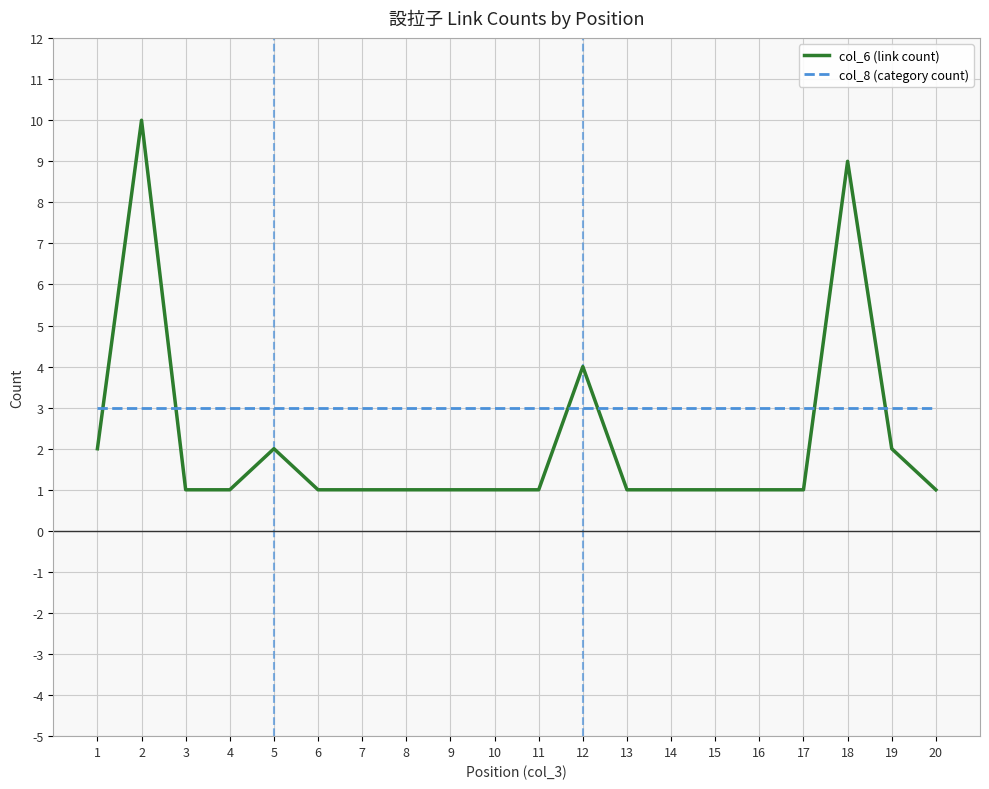

Rank the series by their maximum value, from lowest to highest.

col_8 (category count), col_6 (link count)